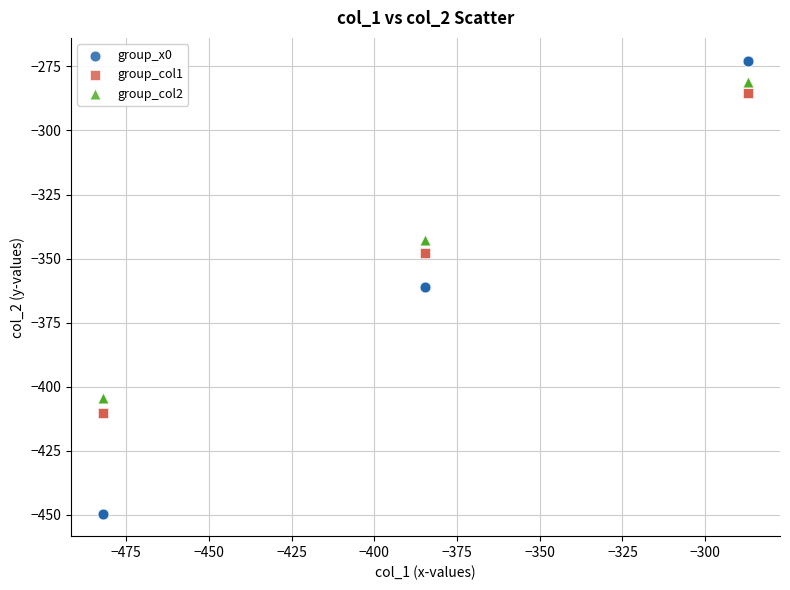

What is the X range (max minus min) for the scatter plot?

194.9